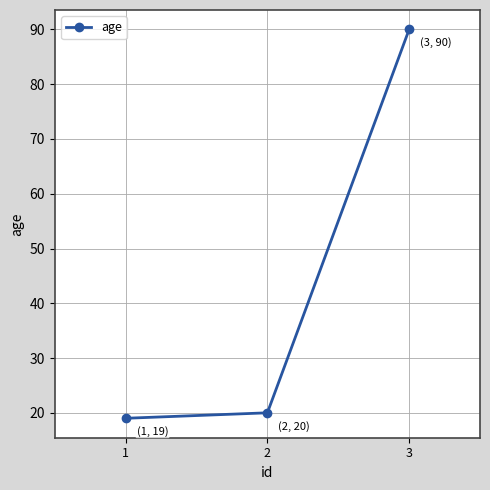

What is the average value?

43